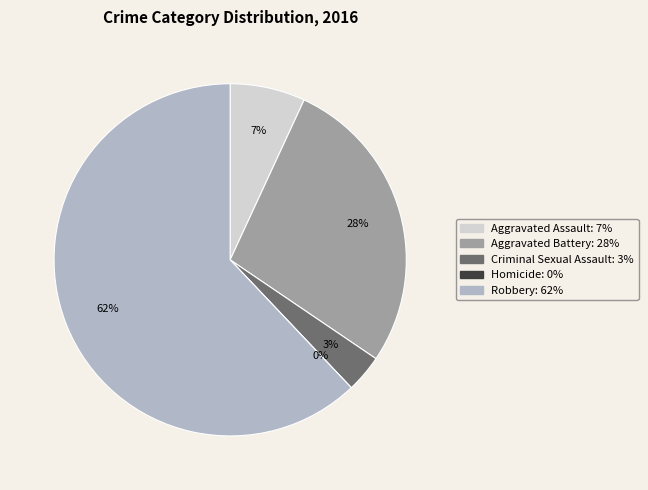

To the nearest percent, what is the combined percentage of Criminal Sexual Assault and Aggravated Battery?

31%